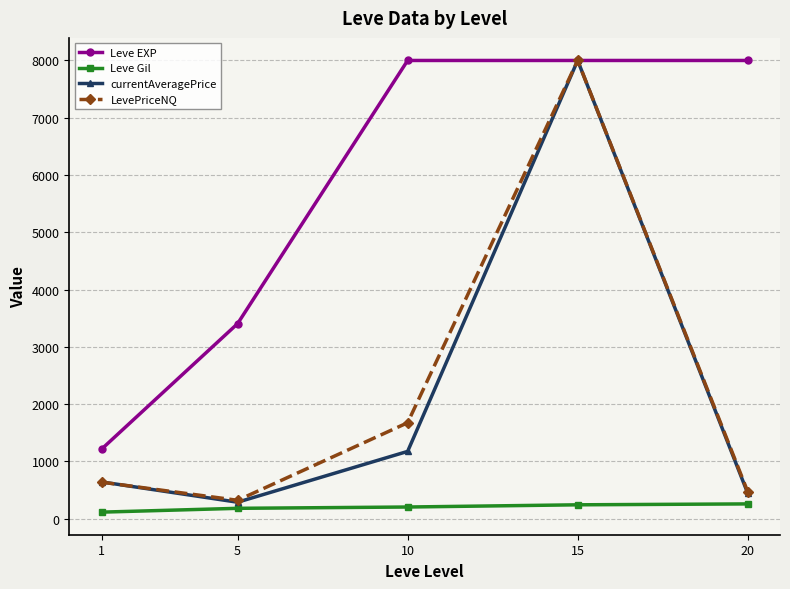

List the labels in order of LevePriceNQ value, smallest first.

5, 20, 1, 10, 15